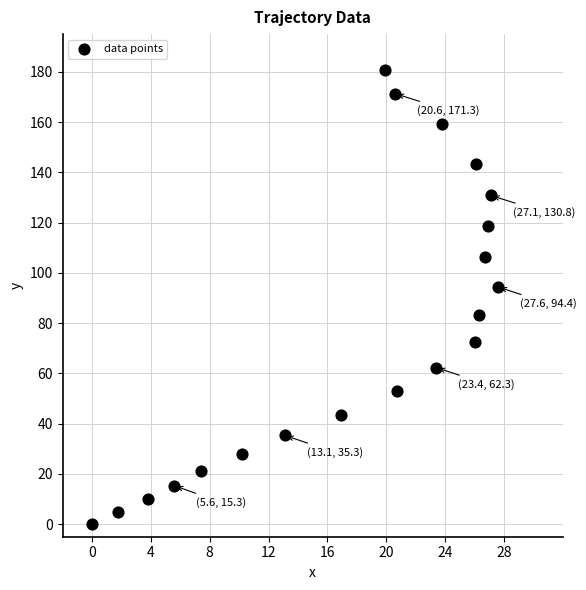

What is the range of X values (max minus min)?

27.6